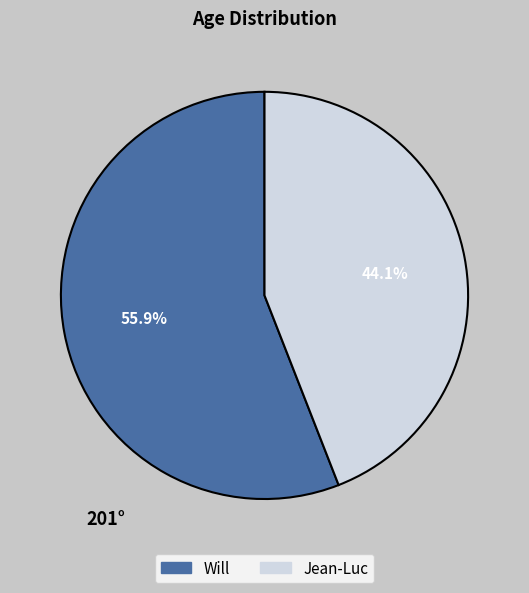

To the nearest percent, what portion does Jean-Luc represent?

44%